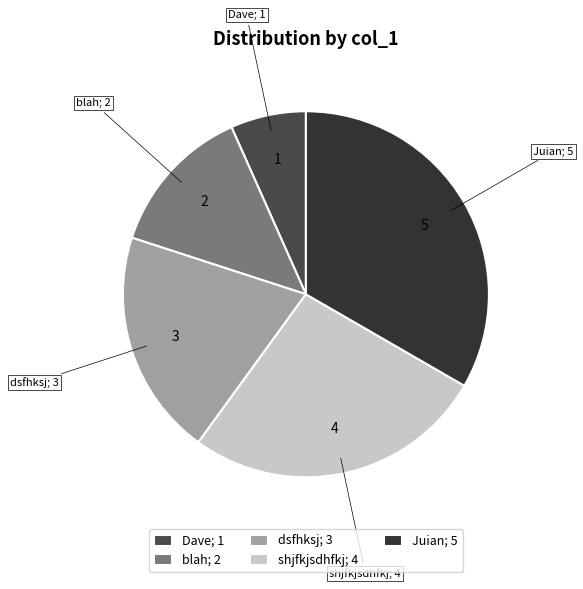

Rank the categories by value from lowest to highest.

Dave, blah, dsfhksj, shjfkjsdhfkj, Juian